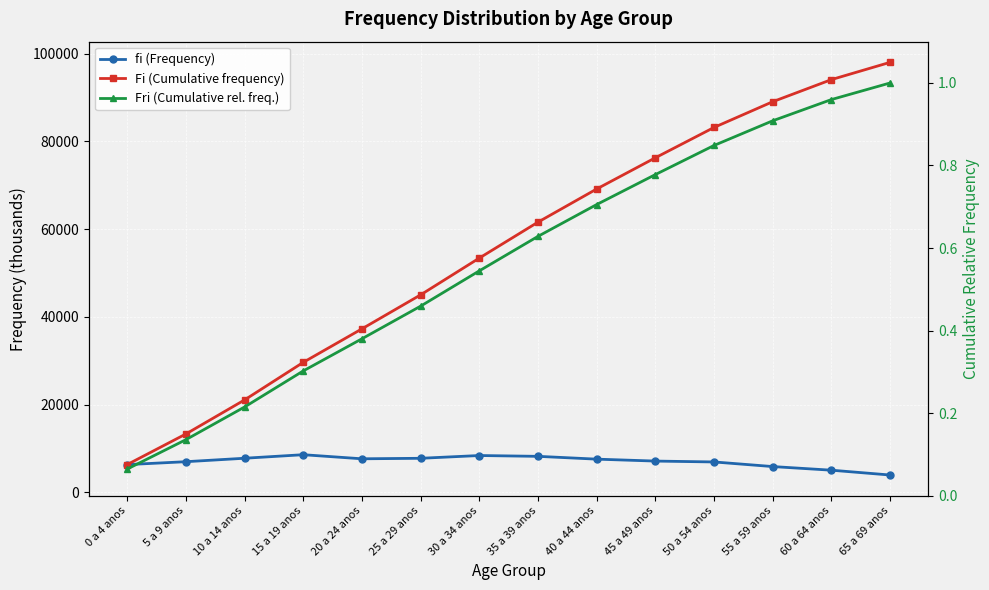

True or false: Fi (Cumulative frequency) and Fri (Cumulative rel. freq.) intersect in this chart.

False